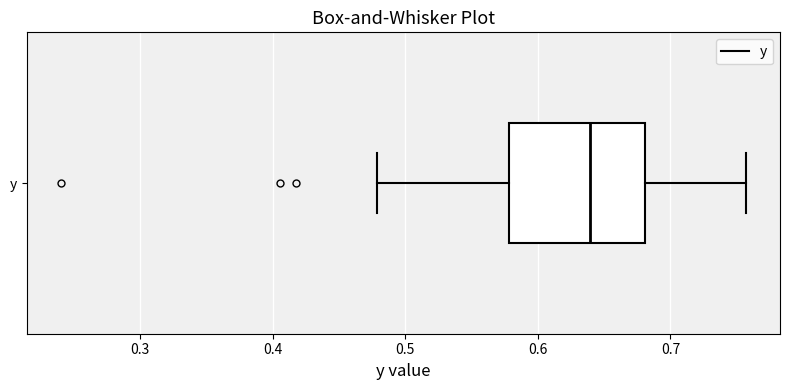

Read this box plot against the x-axis: the position of the median line, the range covered by the box, and the ends of both whiskers. The values are not printed on the chart, so give them approximately, as read against the axis.

median 0.64, box 0.58 to 0.68, whiskers 0.48 to 0.76